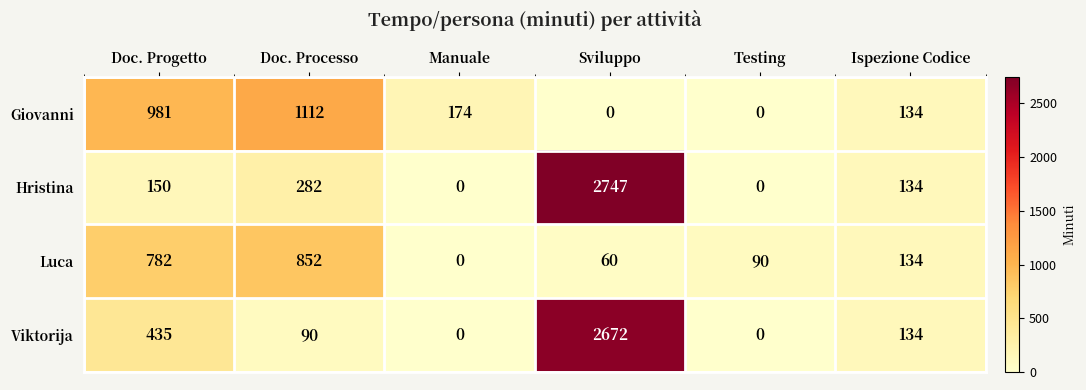

What is the sum of the Giovanni values at Doc. Processo and Testing?

1112